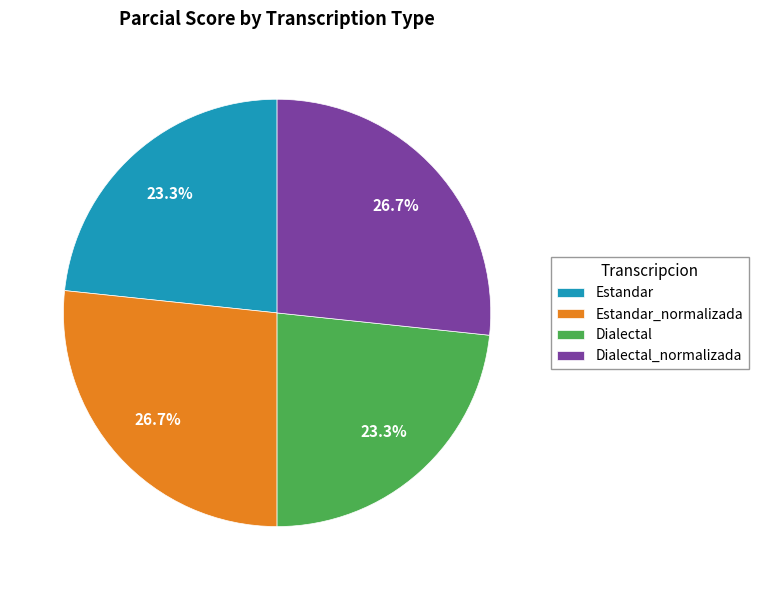

Approximately how many times larger is the value at Estandar_normalizada compared to Estandar?

1.1